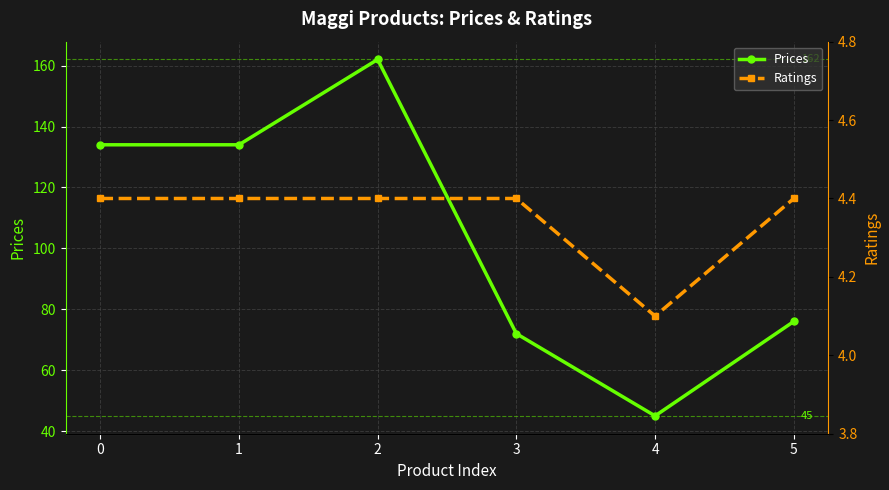

Which series has the largest total across all categories?

Prices